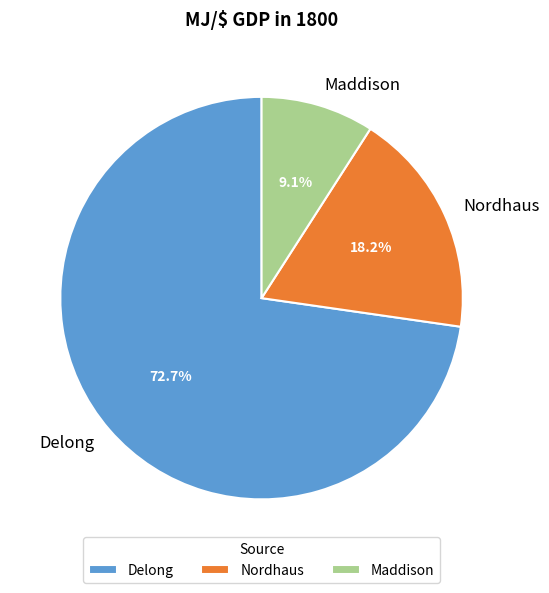

The Maddison slice represents 1% of the pie. True or false?

False